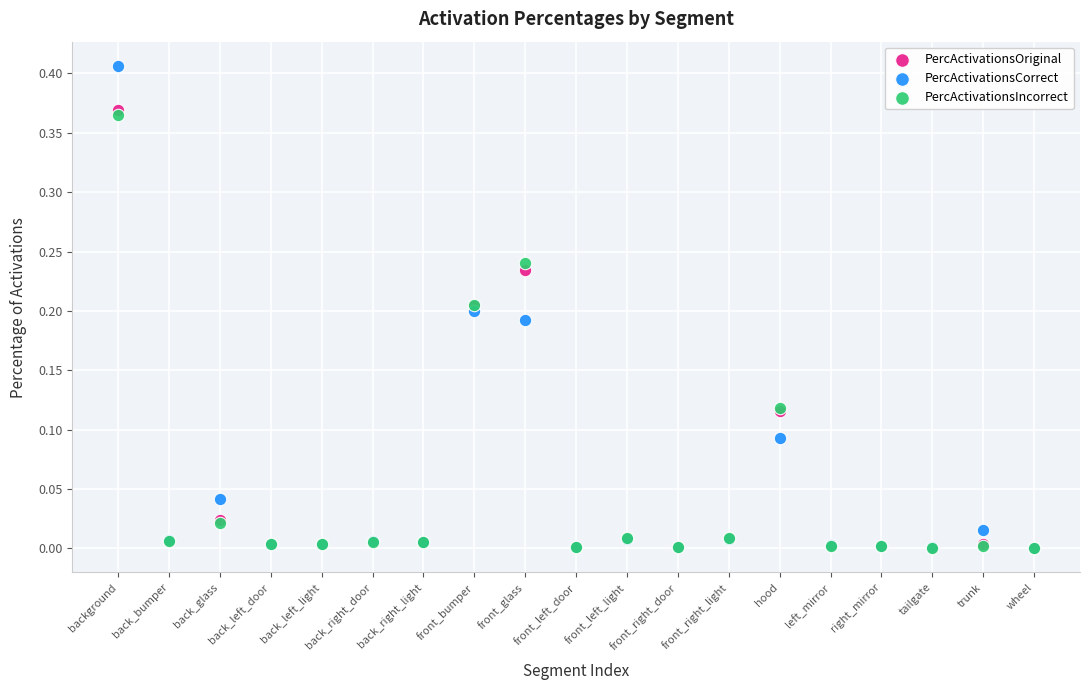

What are all the series names shown in the legend?

PercActivationsOriginal, PercActivationsCorrect, PercActivationsIncorrect